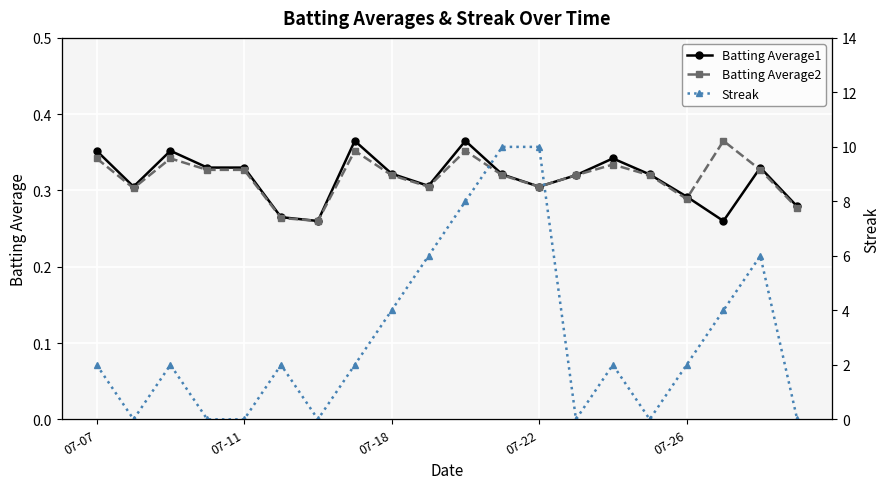

The Batting Average1 series shows 0.2 at 07-11. True or false?

False